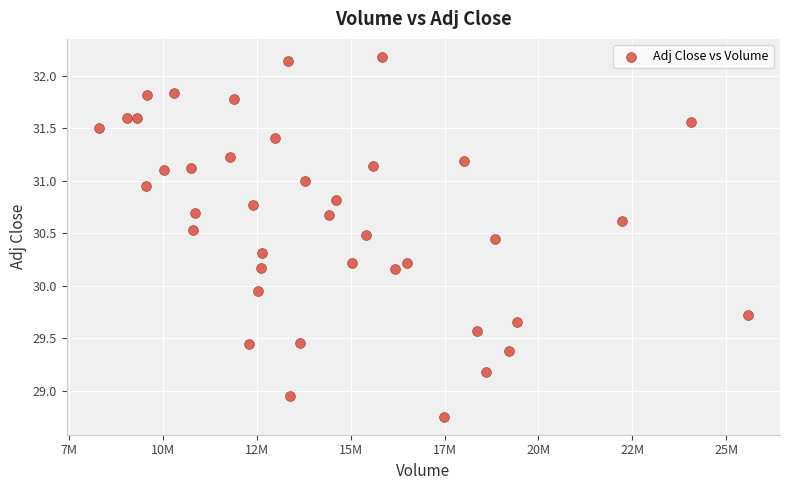

What is the range of X values (max minus min)?

17259500.0